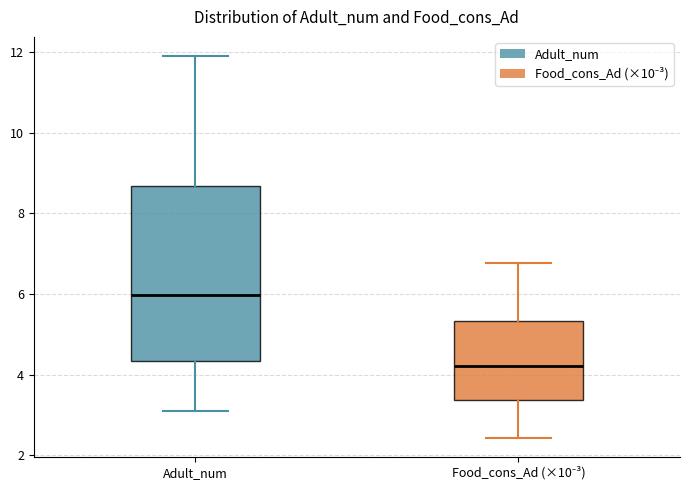

Reading left to right, transcribe this box plot: for each box, give where its median line is, the range the box spans, and where its two whiskers end, as read against the y-axis. The values are not printed on the chart, so give them approximately, as read against the axis.

Adult_num: median 6.0, box 4.4 to 8.6, whiskers 3.0 to 12.0
Food_cons_Ad (×10⁻³): median 4.2, box 3.4 to 5.4, whiskers 2.4 to 6.8